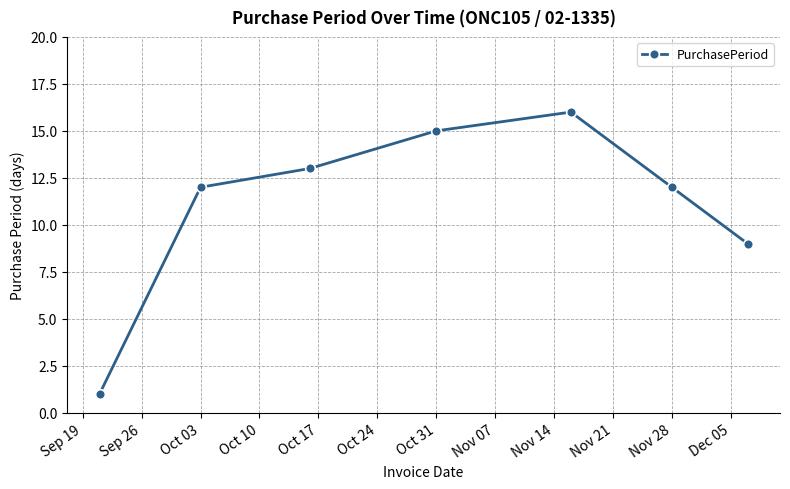

What is the difference between the maximum and minimum values?

15